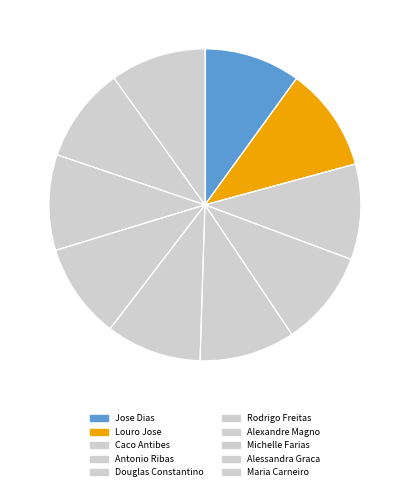

How many segments does this pie chart have?

10